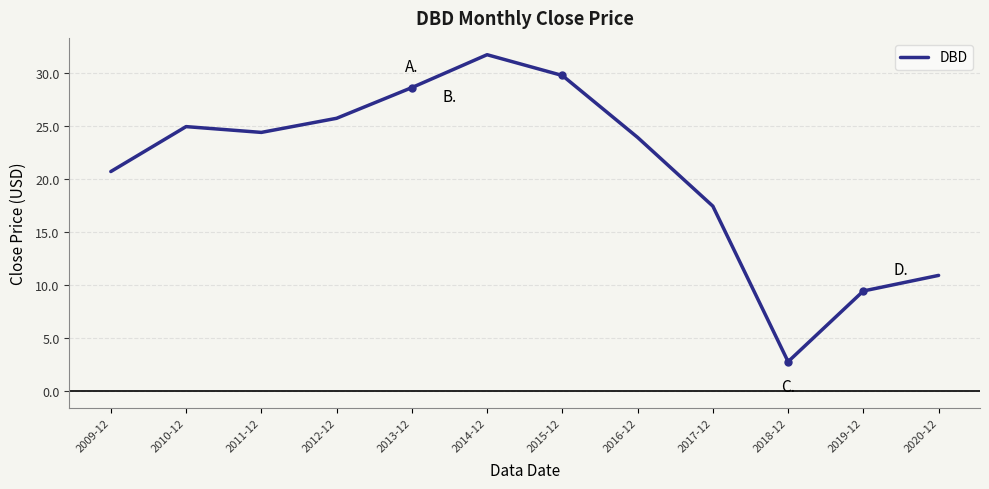

How many interior local valleys (lower than both neighbors) does the data have?

2